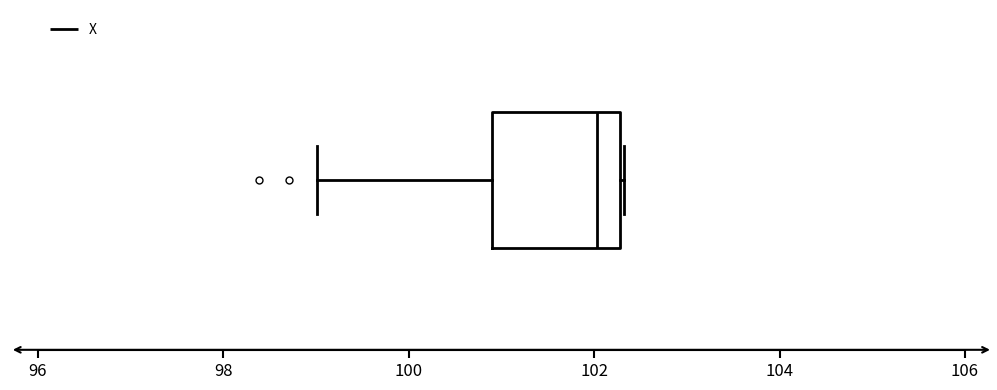

Transcribe this box plot: give where the median line is, the range the box spans, and where the two whiskers end, as read against the x-axis. The values are not printed on the chart, so give them approximately, as read against the axis.

median 102.0, box 100.8 to 102.2, whiskers 99.0 to 102.4